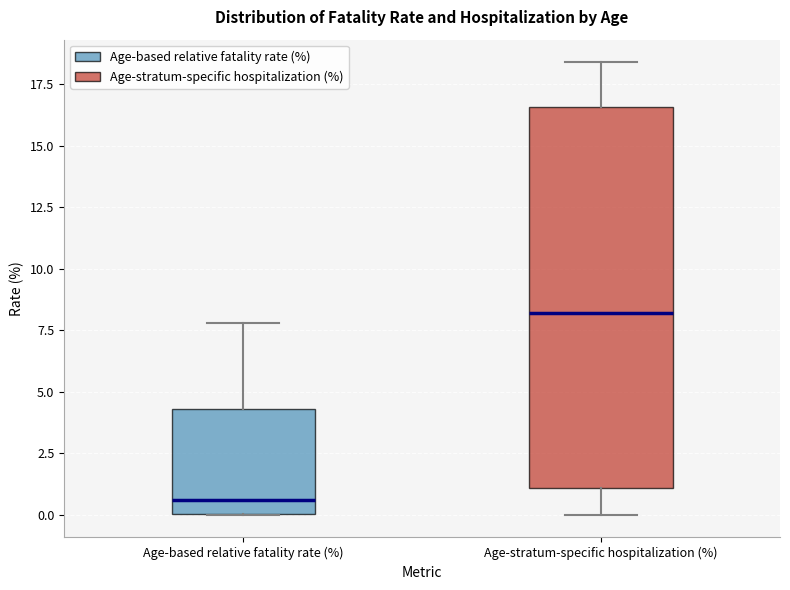

Which box has the highest median line?

Age-stratum-specific hospitalization (%)